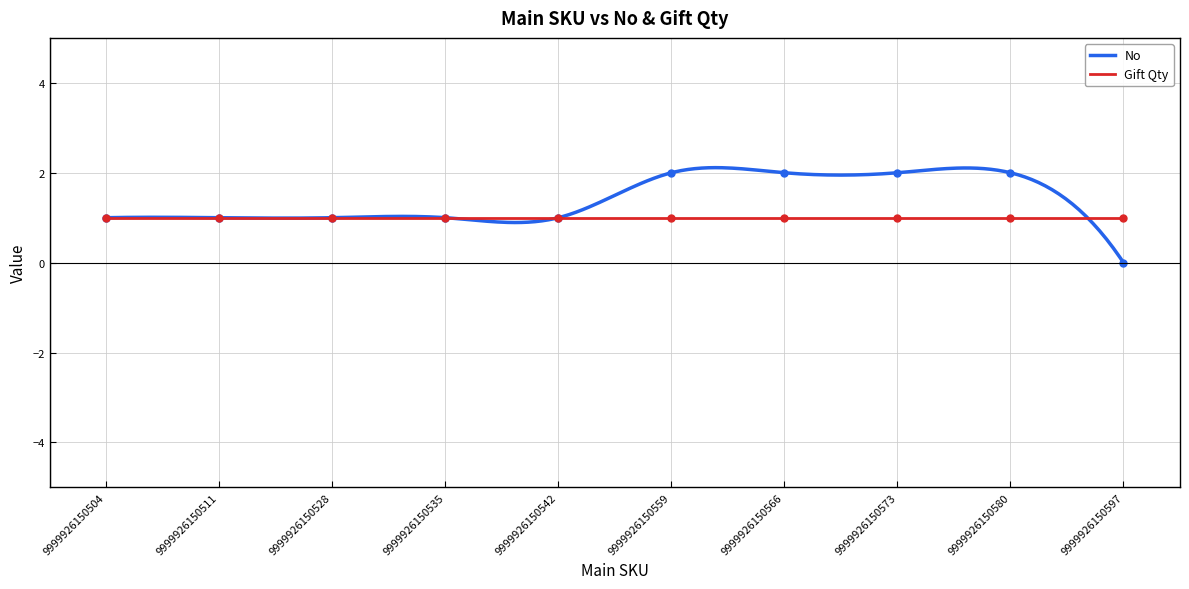

At which category does the chart reach its minimum across all series?

9999926150597